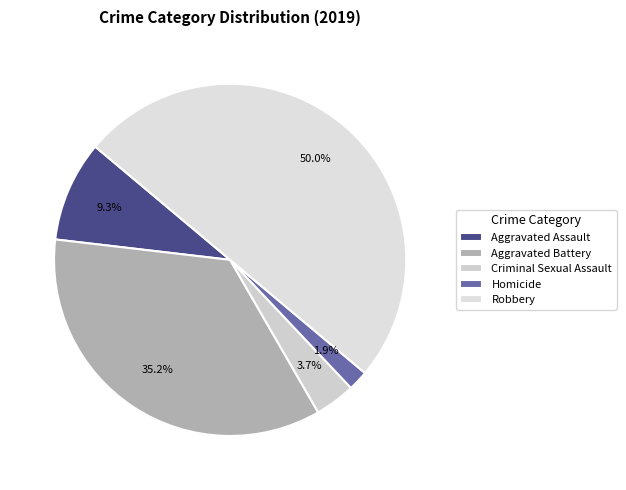

The Homicide slice represents 1% of the pie. True or false?

False